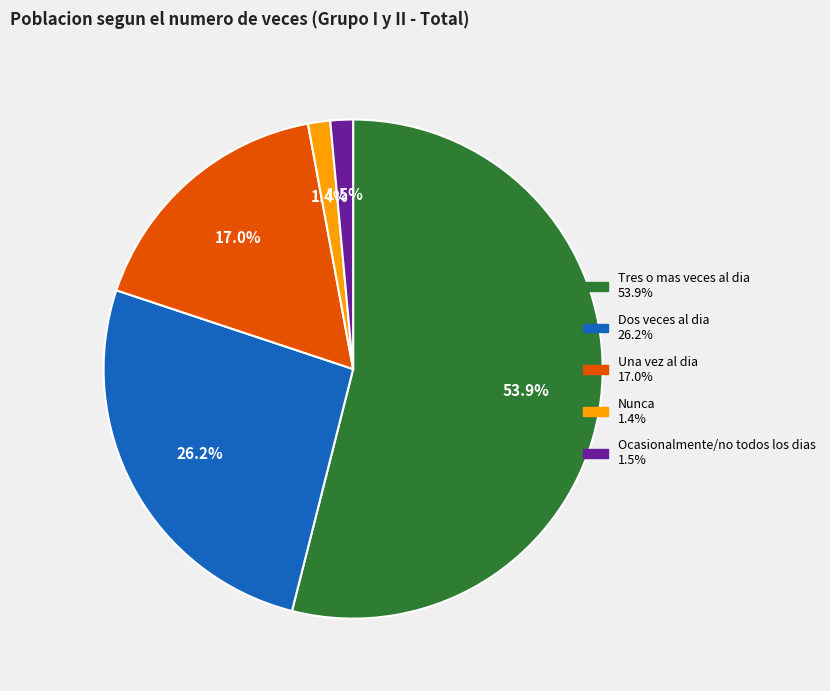

The Ocasionalmente/no todos los dias slice represents 11% of the pie. True or false?

False